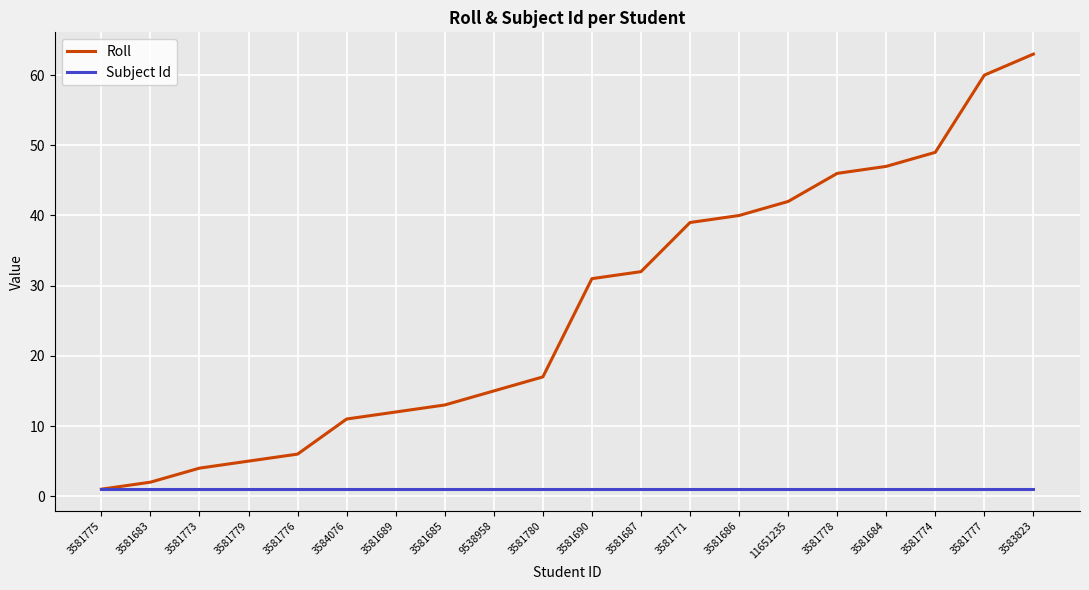

Which label corresponds to the largest value in the chart?

3583823